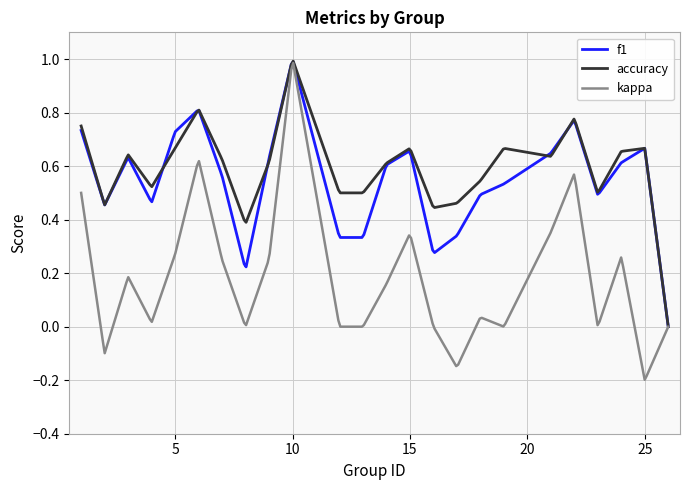

Which series has the largest range (max minus min)?

kappa